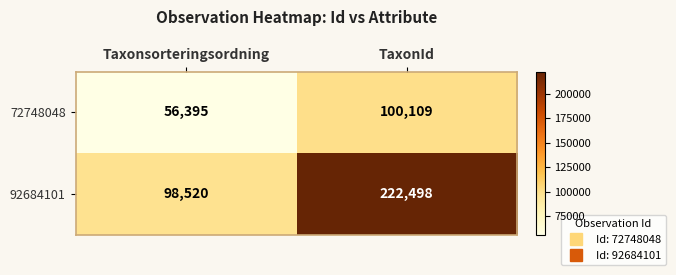

What is the spread (max minus min) of values at Taxonsorteringsordning?

42125